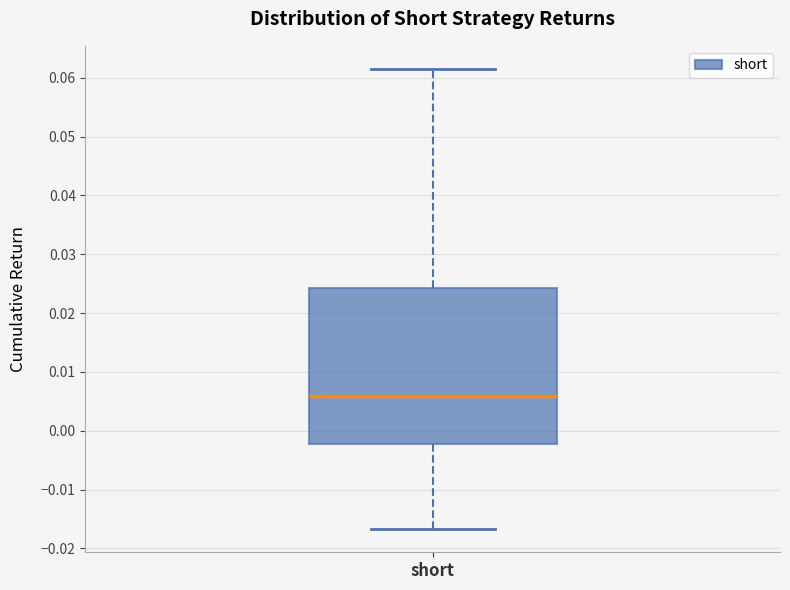

Read this box plot against the y-axis: the position of the median line, the range covered by the box, and the ends of both whiskers. The values are not printed on the chart, so give them approximately, as read against the axis.

median 0.006, box -0.002 to 0.024, whiskers -0.017 to 0.062